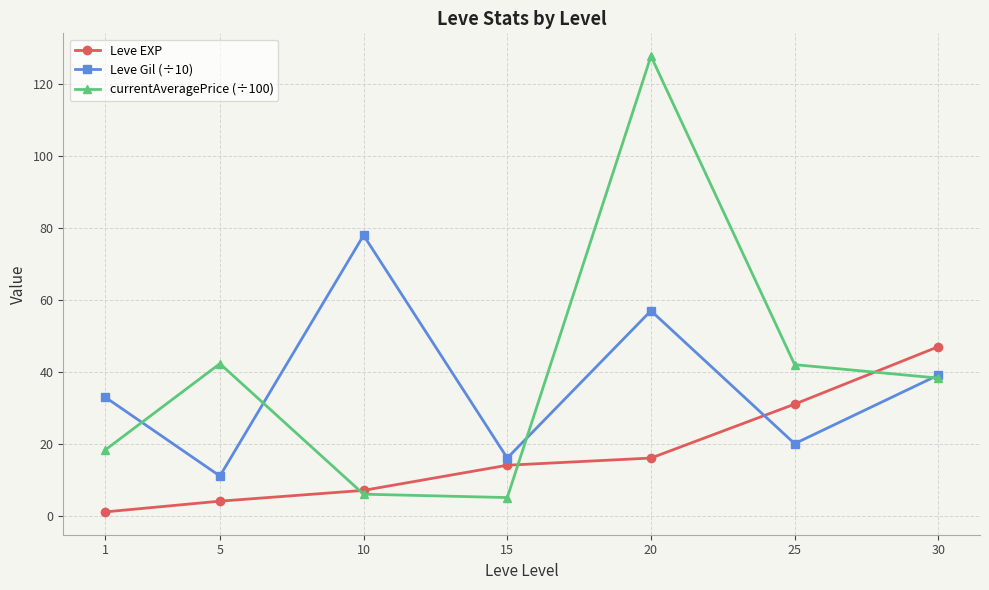

At 1, list the series in order from largest to smallest.

Leve Gil (÷10), currentAveragePrice (÷100), Leve EXP